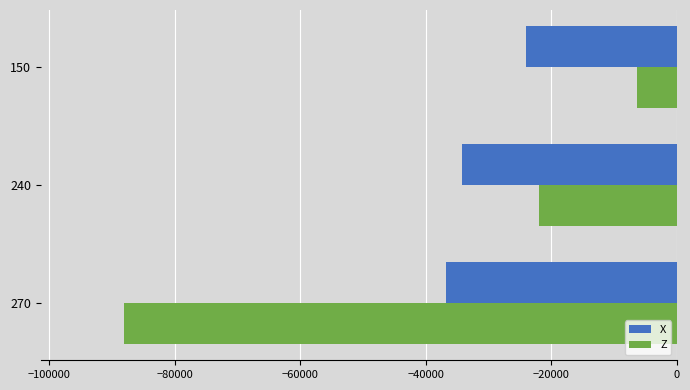

The value of X at 270 is -36825.6. True or false?

True